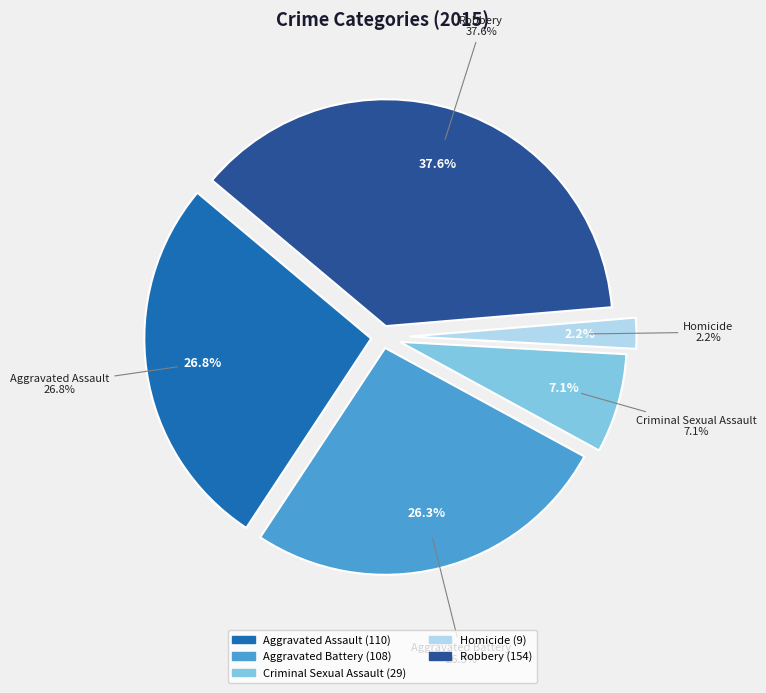

To the nearest percent, what percentage of the pie is Criminal Sexual Assault?

7%